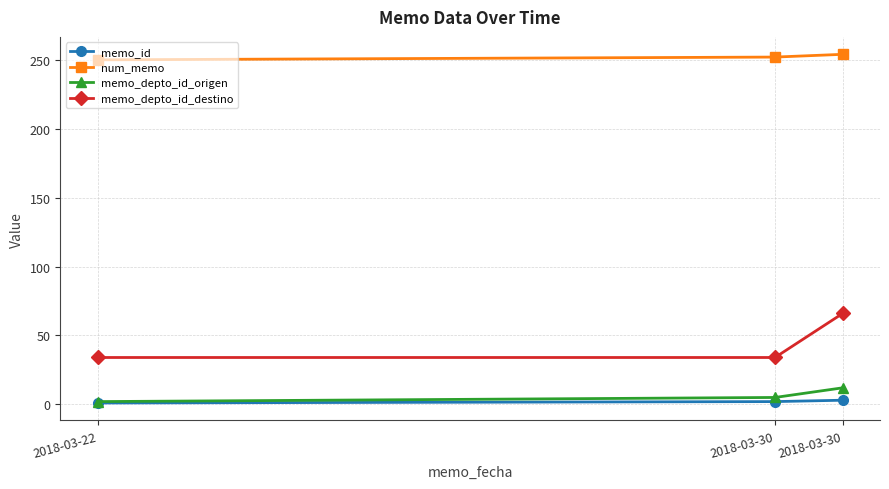

What is the sum of the memo_depto_id_destino values at 2018-03-30 and 2018-03-30?

100